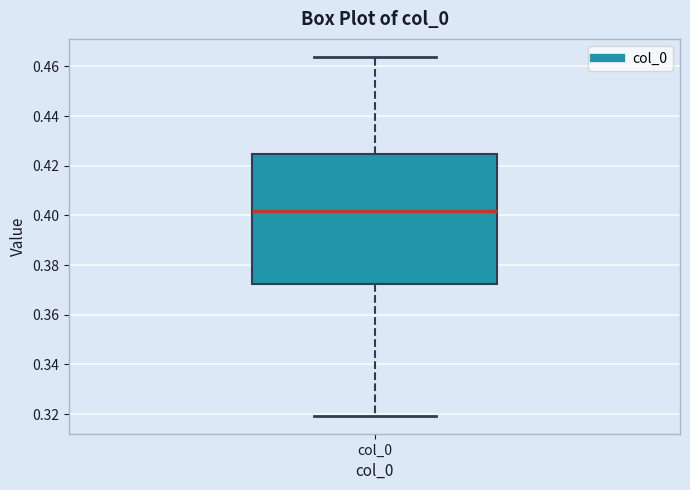

Read this box plot against the y-axis: the position of the median line, the range covered by the box, and the ends of both whiskers. The values are not printed on the chart, so give them approximately, as read against the axis.

median 0.402, box 0.372 to 0.424, whiskers 0.320 to 0.464